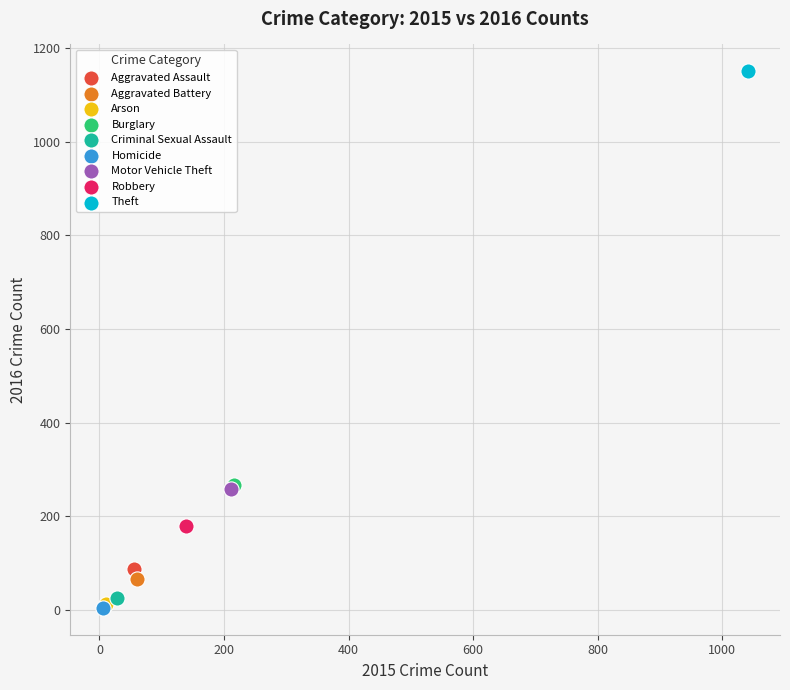

What are all the series names shown in the legend?

Aggravated Assault, Aggravated Battery, Arson, Burglary, Criminal Sexual Assault, Homicide, Motor Vehicle Theft, Robbery, Theft